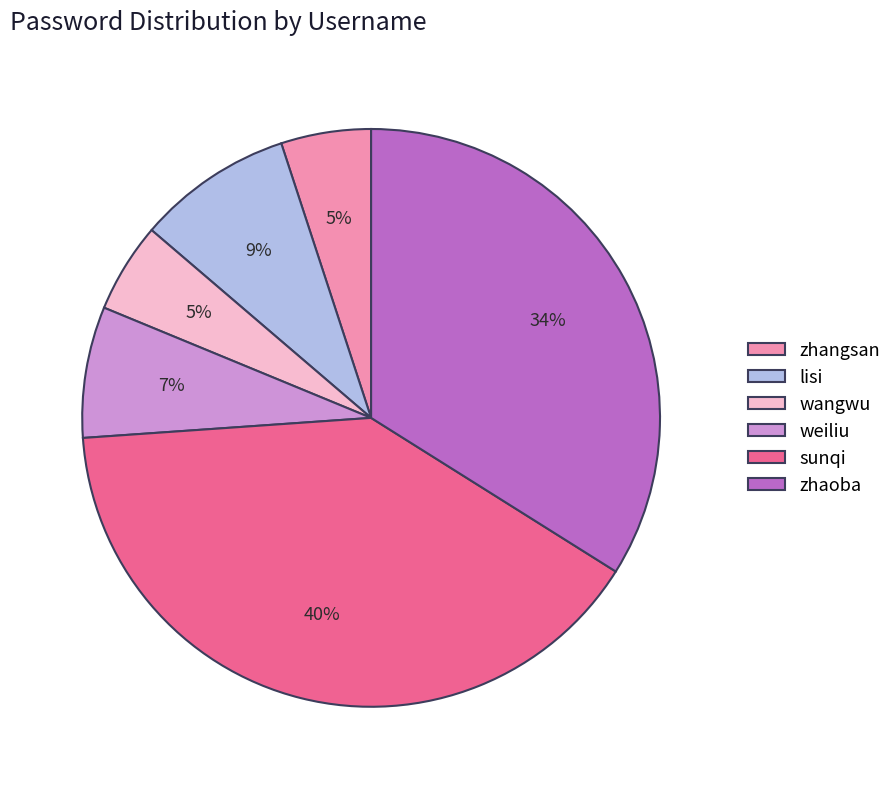

Is wangwu the majority of the pie?

No